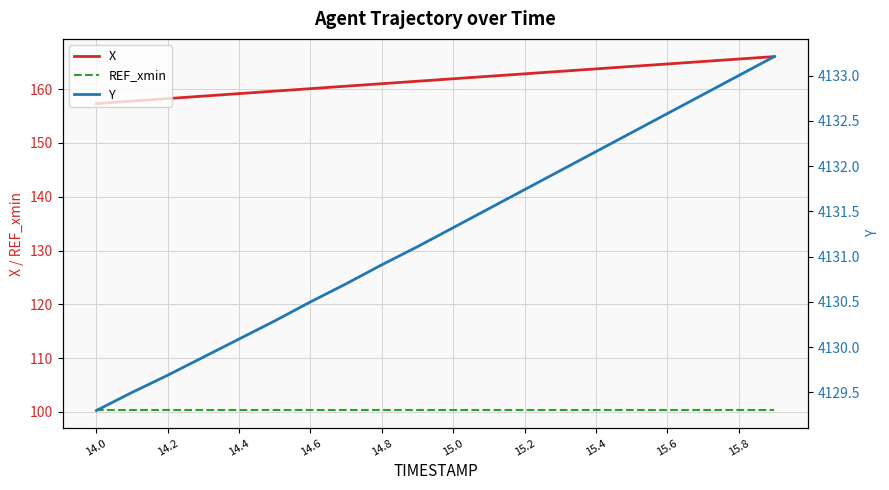

Reading left to right, list all the values displayed in this chart.

X: 157.3	157.8	158.2	158.7	159.2	159.6	160.1	160.5	161.0	161.5	161.9	162.4	162.8	163.3	163.8	164.2	164.7	165.1	165.6	166.0
REF_xmin: 100.3	100.3	100.3	100.3	100.3	100.3	100.3	100.3	100.3	100.3	100.3	100.3	100.3	100.3	100.3	100.3	100.3	100.3	100.3	100.3
Y: 4129.3	4129.5	4129.7	4129.9	4130.1	4130.3	4130.5	4130.7	4130.9	4131.1	4131.3	4131.5	4131.7	4131.9	4132.2	4132.4	4132.6	4132.8	4133.0	4133.2